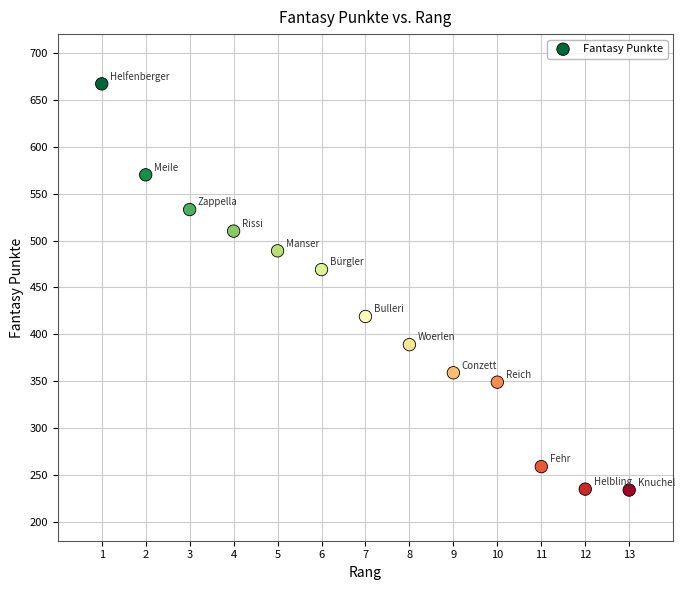

What Y value in the scatter plot is closest to 450?

469